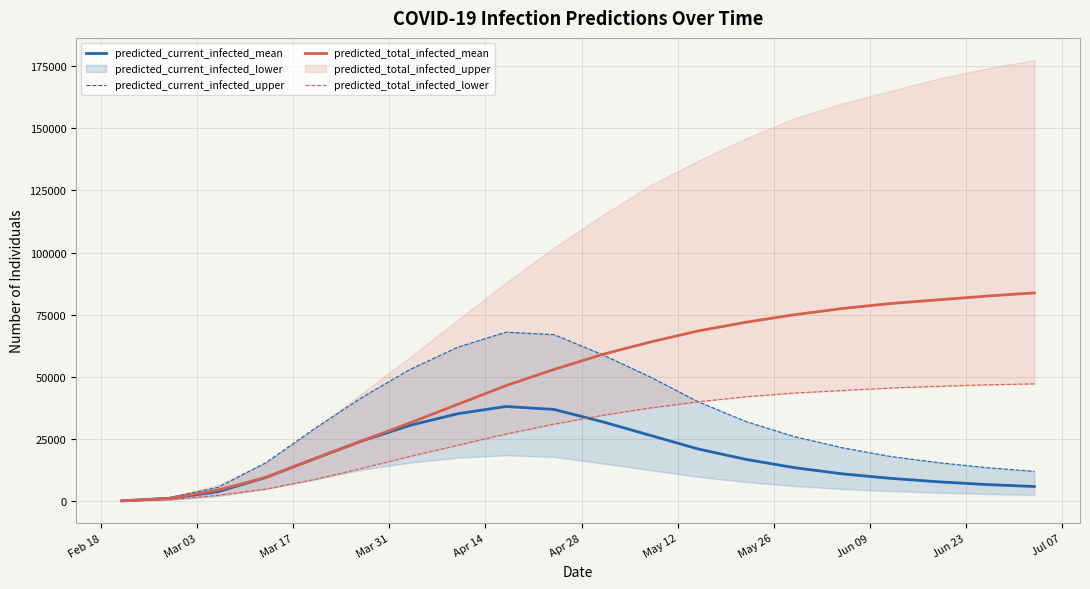

What is the average value of the predicted_current_infected_mean series?

17347